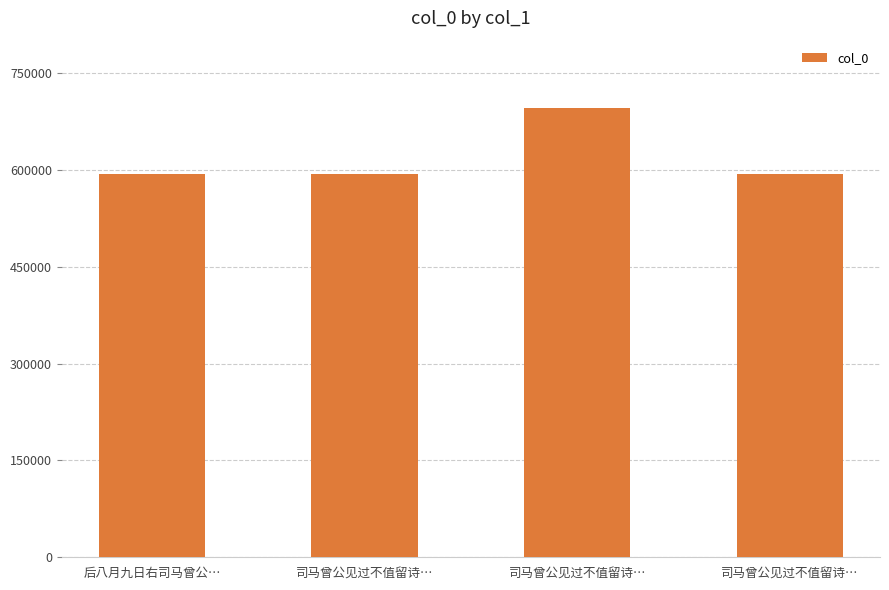

How many bars are there in total?

4